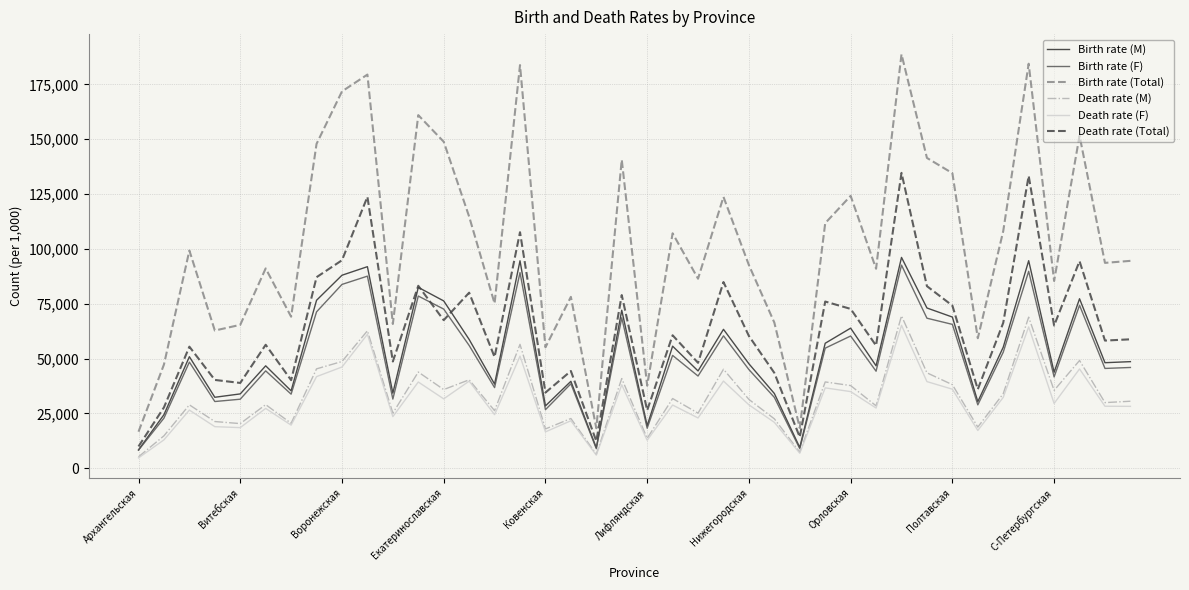

What is the greatest value displayed?

188727